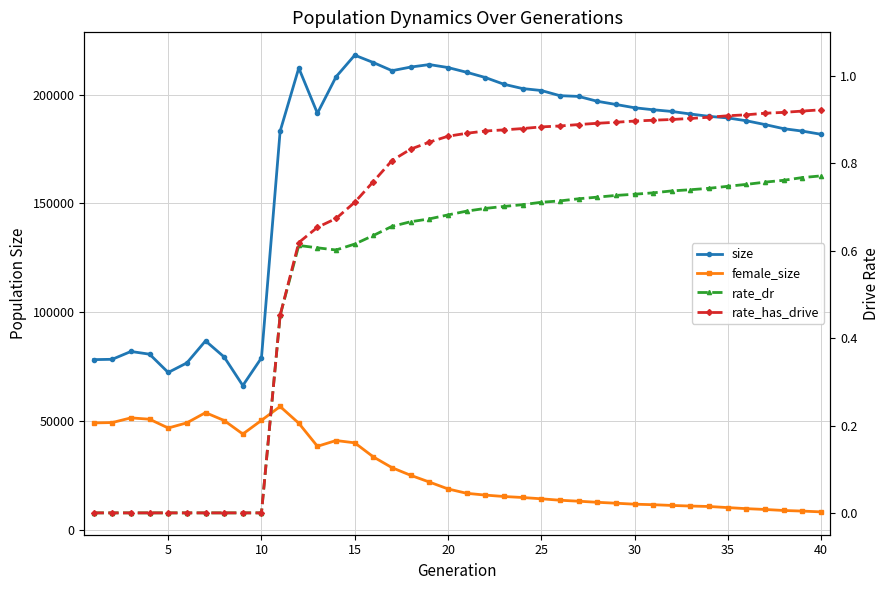

Is it true that rate_has_drive equals 0.3 at 16?

False